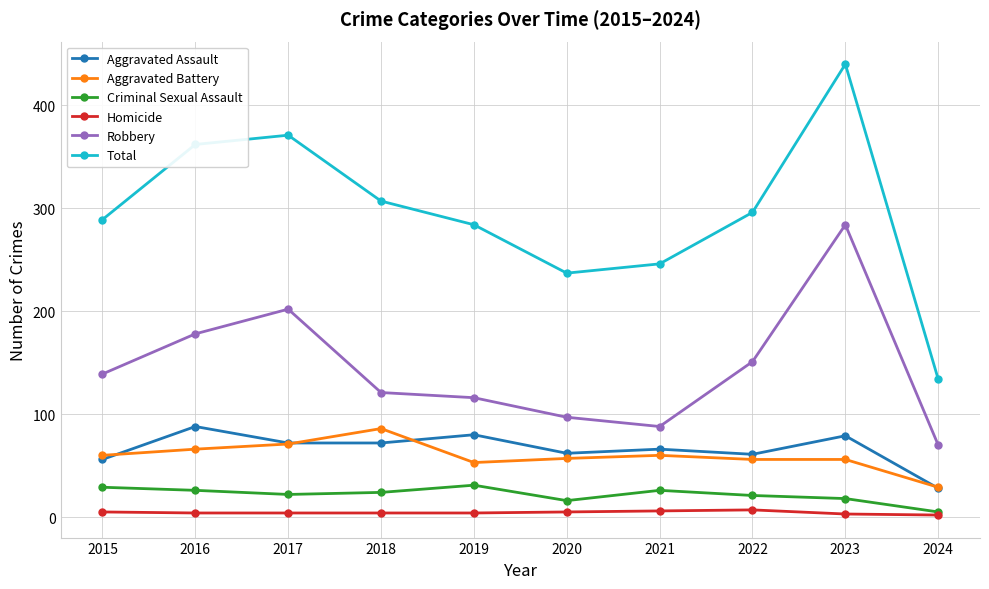

At which category does Robbery reach its first local peak?

2017